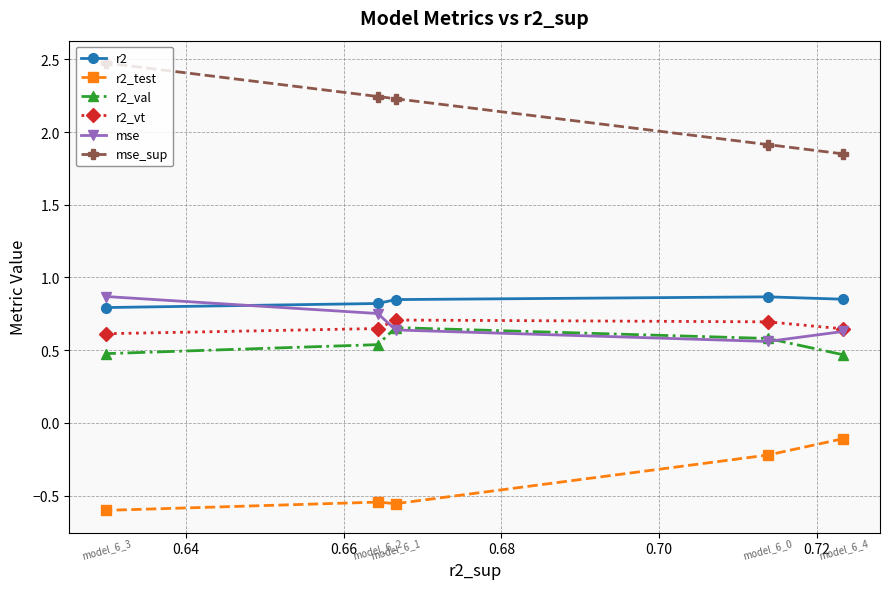

Count the mse values in the range 0 to 1.

5